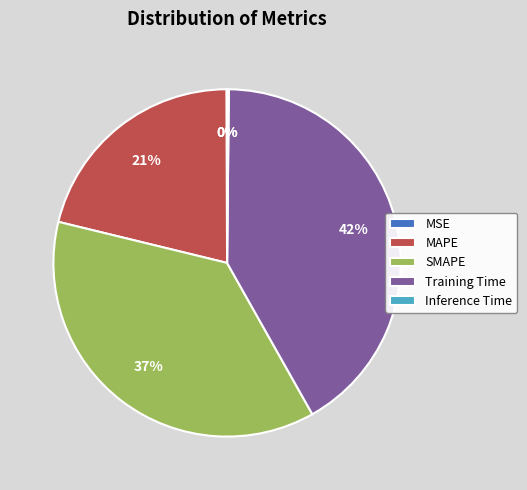

The Training Time slice represents 31% of the pie. True or false?

False